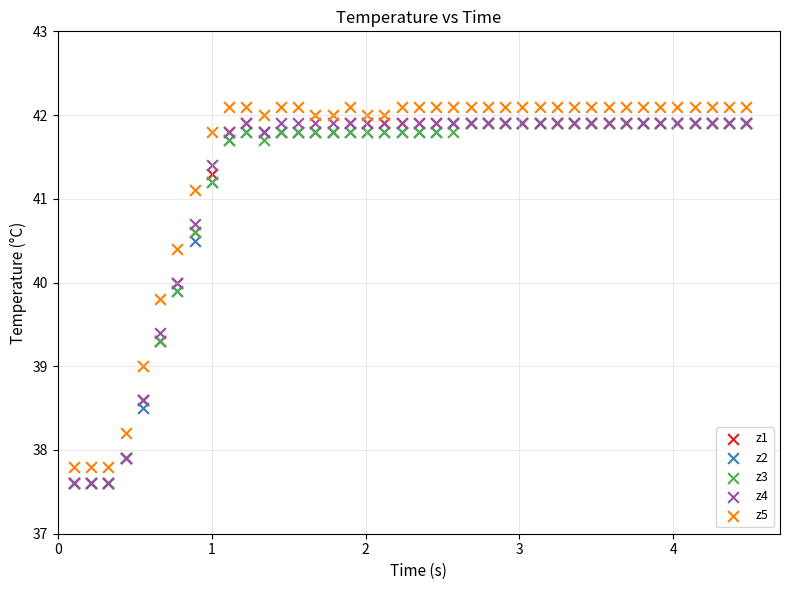

What are all the series names shown in the legend?

z1, z2, z3, z4, z5